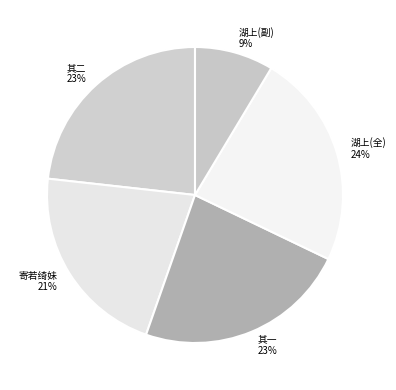

The 寄若绮妹 slice represents 13% of the pie. True or false?

False